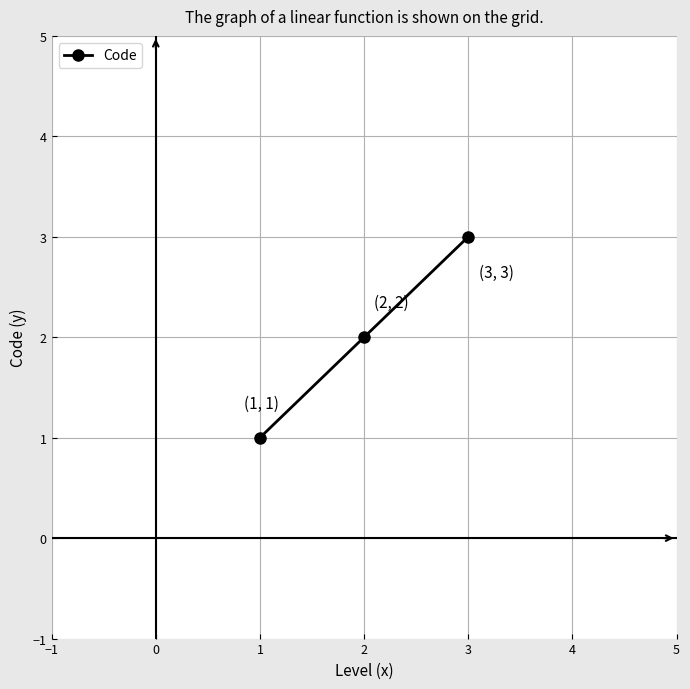

Rank the categories by value from highest to lowest.

3, 2, 1